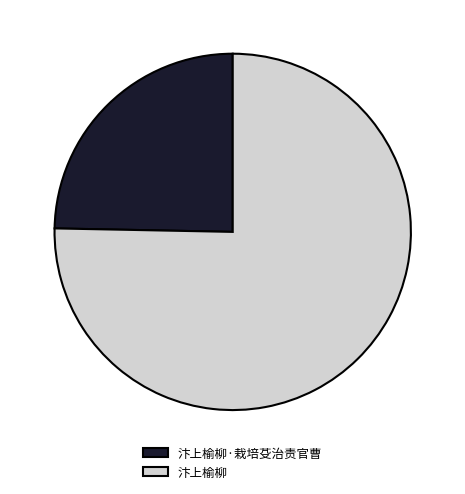

How many slices are in this pie chart?

2